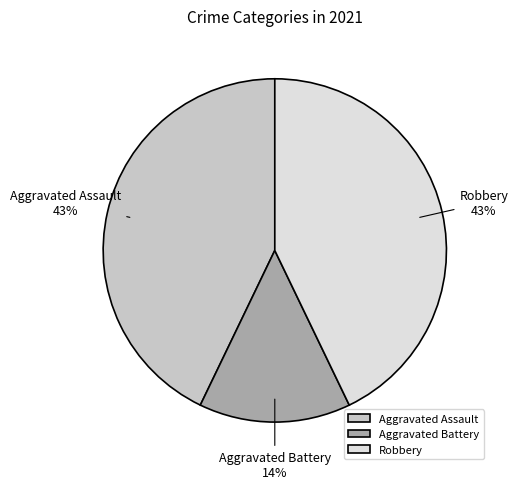

How many slices are in this pie chart?

3